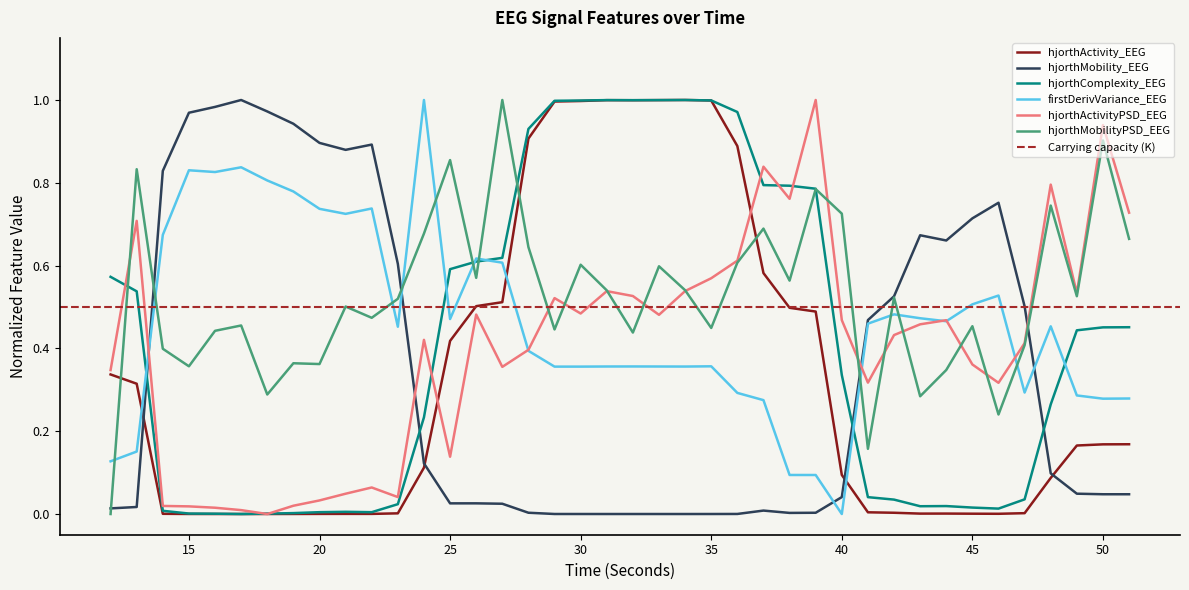

Which series changed the most between 20 and 36?

hjorthComplexity_EEG